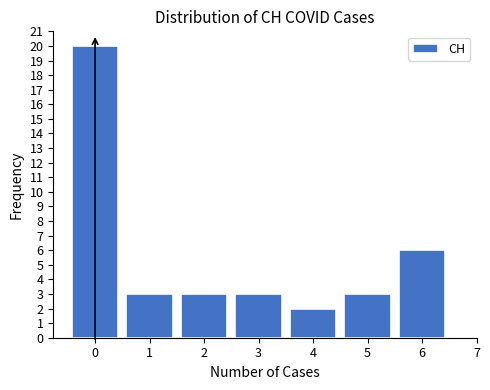

Reading left to right, what are all the values shown in this chart?

20	3	3	3	2	3	6